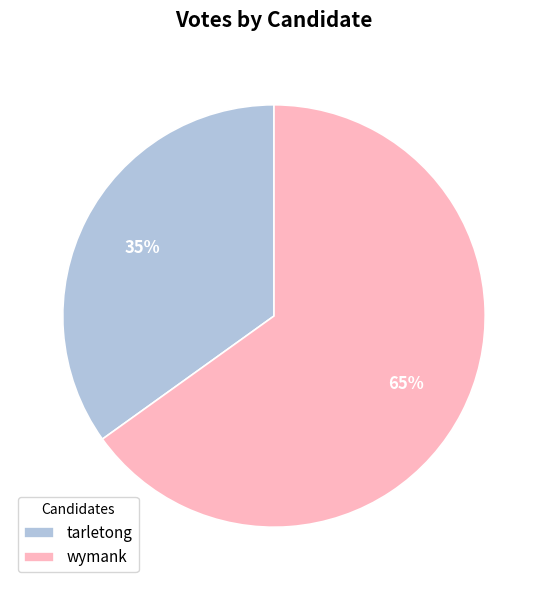

Is it true that wymank is 65% of the pie?

True